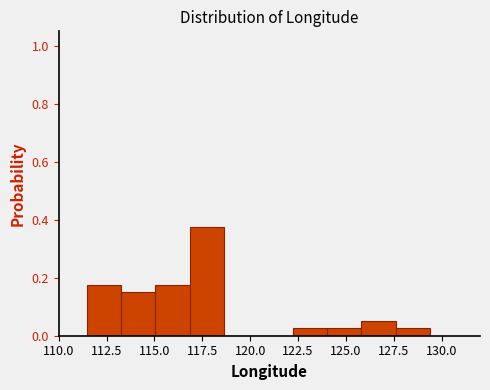

Around what value on the x-axis is the tallest bar? Give the approximate position of its centre, as read against the axis.

117.5